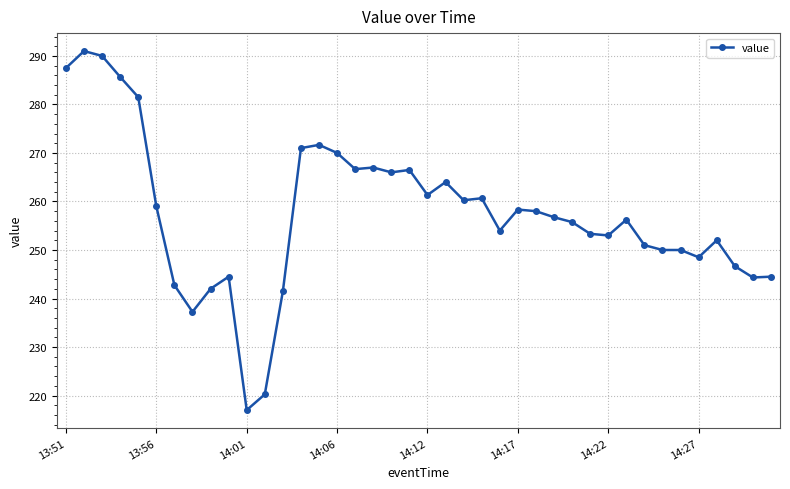

What is the difference between the maximum and minimum values?

74.0